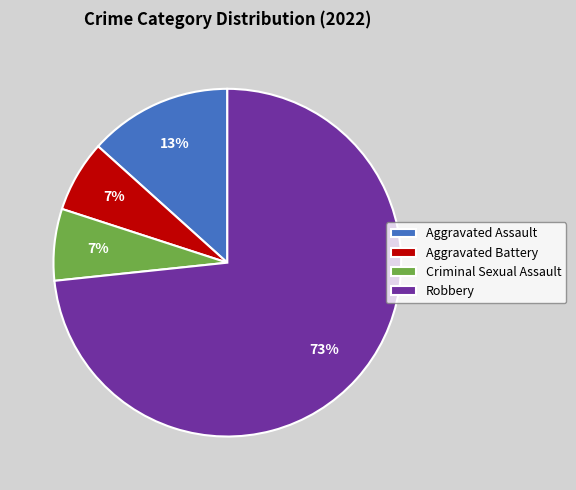

To the nearest percent, what is the combined percentage of Criminal Sexual Assault and Robbery?

80%